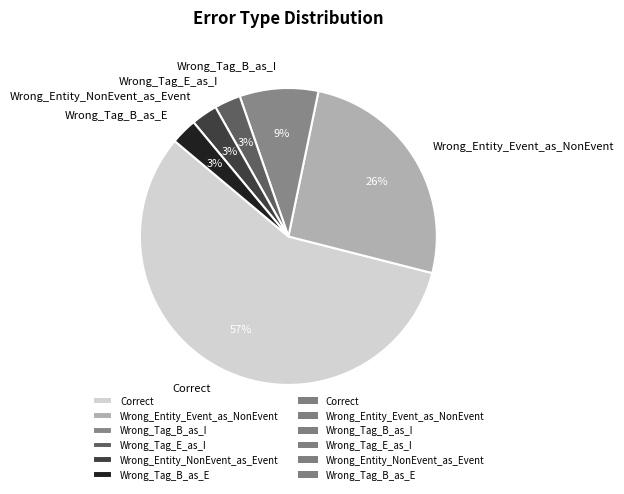

Which category accounts for the majority?

Correct